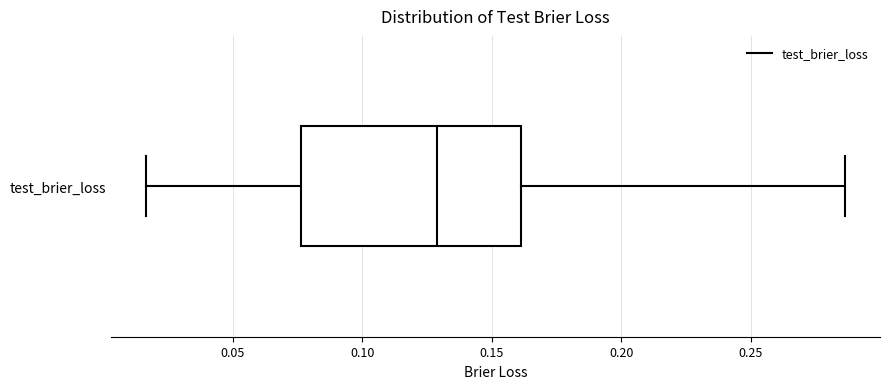

Read this box plot against the x-axis: the position of the median line, the range covered by the box, and the ends of both whiskers. The values are not printed on the chart, so give them approximately, as read against the axis.

median 0.130, box 0.075 to 0.160, whiskers 0.015 to 0.285